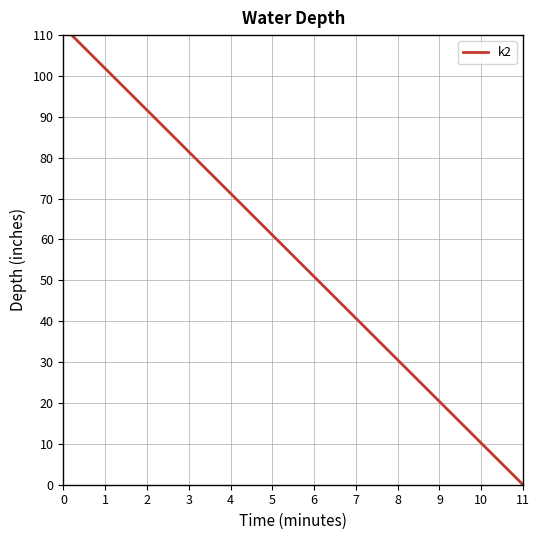

True or false: the data shows 81.5 at 3.

True